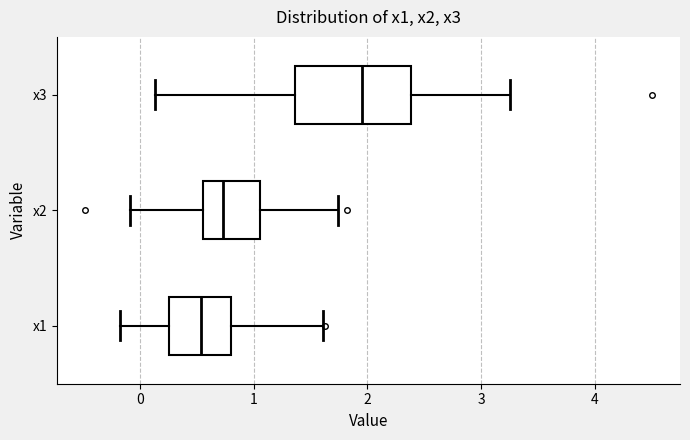

Which box is the widest, from its left edge to its right edge?

x3